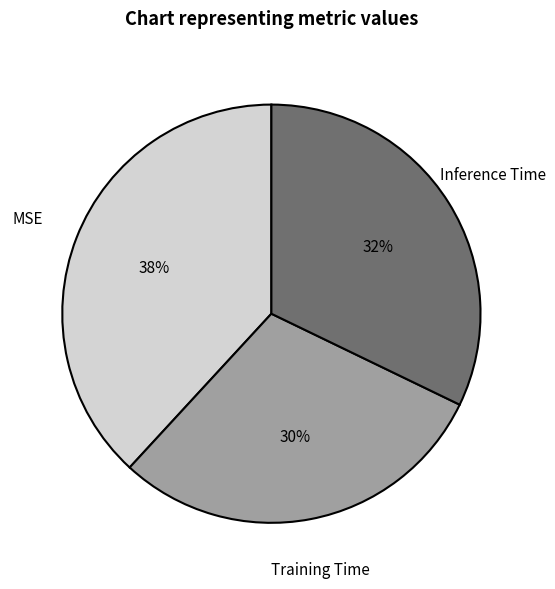

To the nearest percent, what is the combined percentage of Training Time and Inference Time?

62%